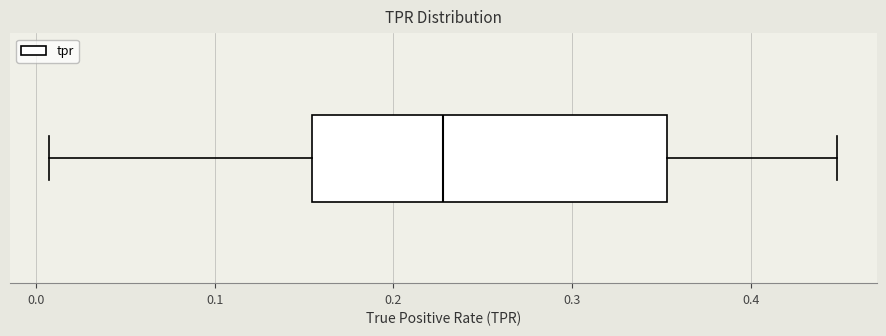

Transcribe this box plot: give where the median line is, the range the box spans, and where the two whiskers end, as read against the x-axis. The values are not printed on the chart, so give them approximately, as read against the axis.

median 0.23, box 0.15 to 0.35, whiskers 0.01 to 0.45